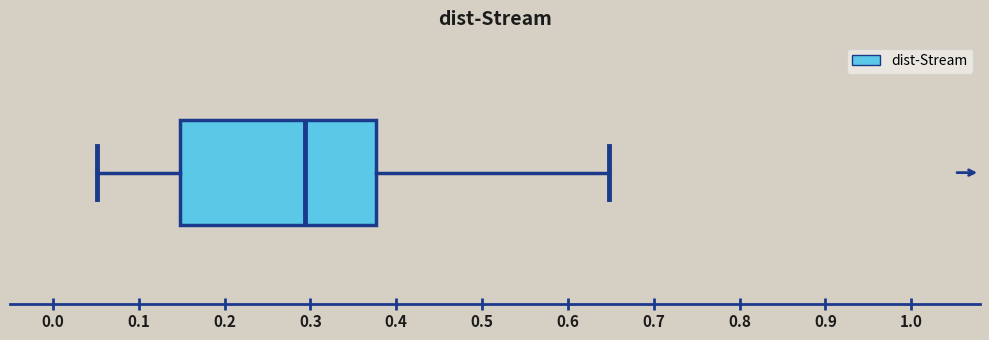

Where does the left whisker of the box end on the x-axis? The values are not printed on the chart, so give them approximately, as read against the axis.

0.05